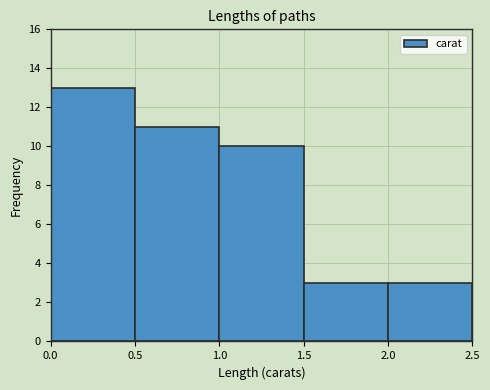

Over which range of the x-axis is the bar tallest?

0.0 to 0.5